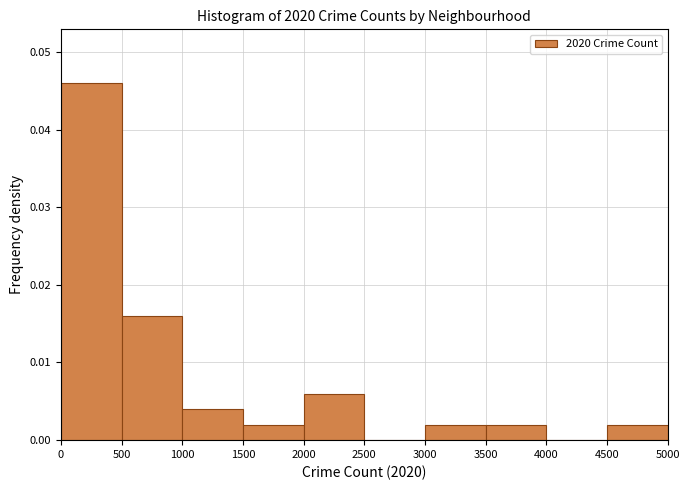

How tall is the bar that spans 0 to 500 on the x-axis? The values are not printed on the chart, so give them approximately, as read against the axis.

0.046